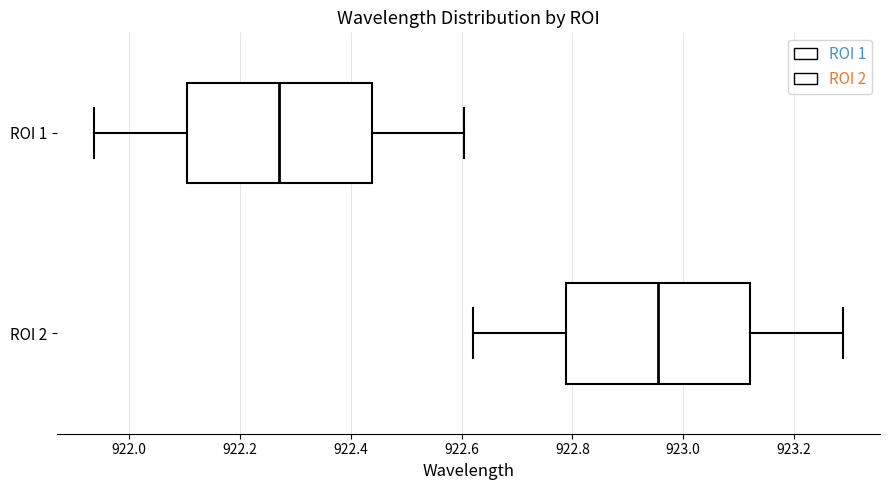

Reading bottom to top, read every box against the x-axis: the position of its median line, the range the box covers, and the ends of its whiskers. The values are not printed on the chart, so give them approximately, as read against the axis.

ROI 2: median 922.96, box 922.78 to 923.12, whiskers 922.62 to 923.28
ROI 1: median 922.28, box 922.10 to 922.44, whiskers 921.94 to 922.60